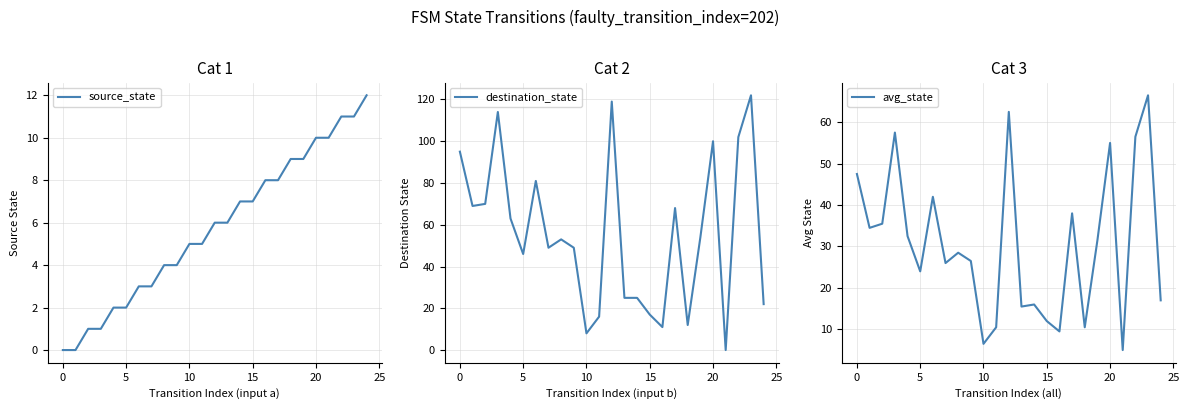

What is the minimum value for avg_state?

5.0